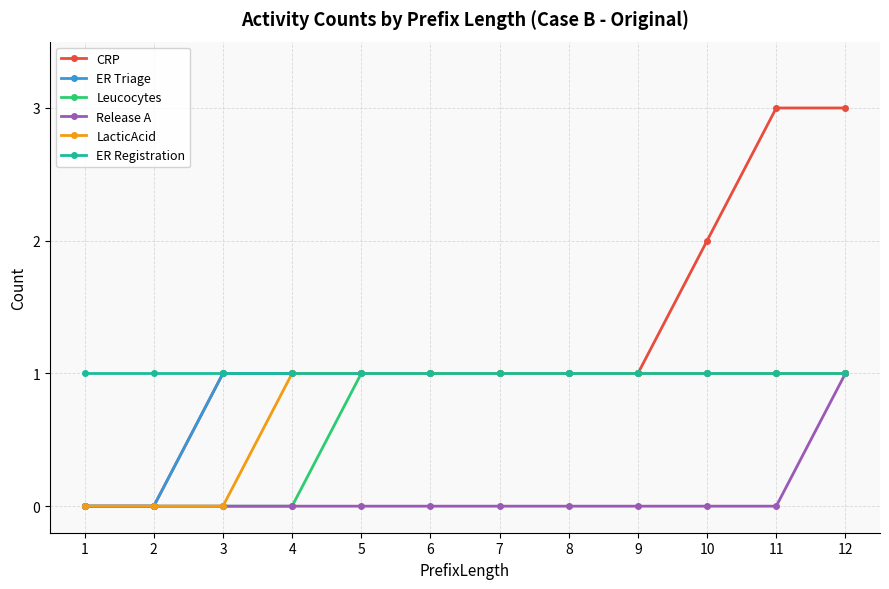

Between 8 and 10, which series saw the biggest shift?

CRP